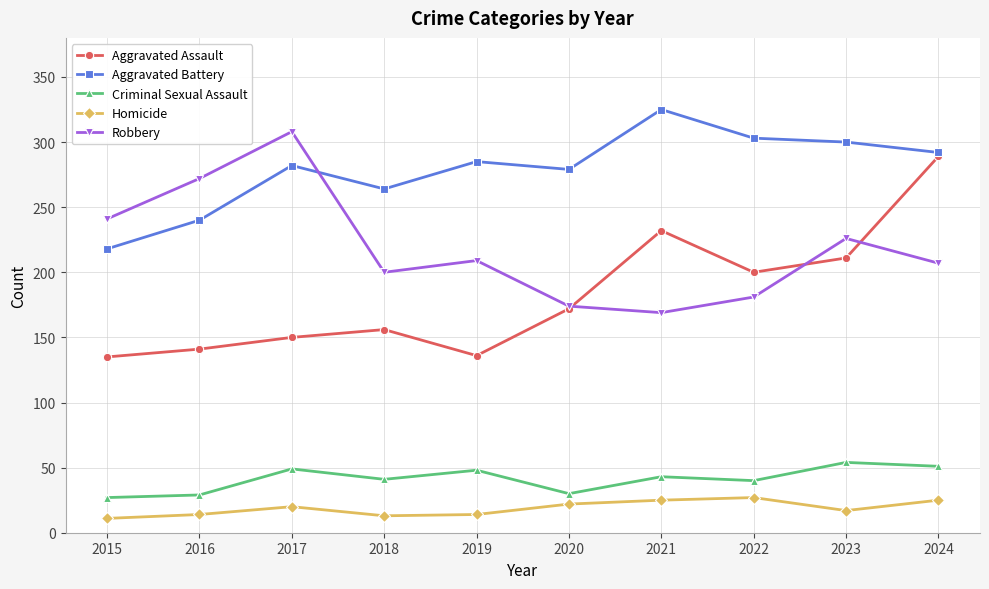

What is the sum of all Homicide values?

188